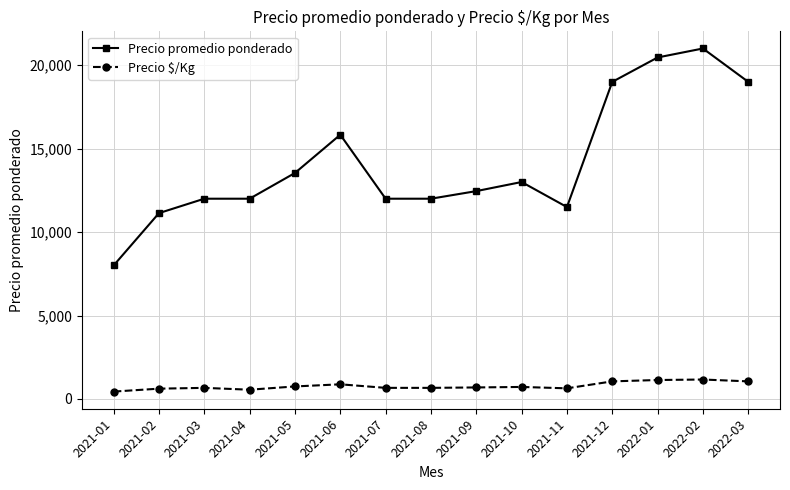

Count the number of data series in this chart.

2